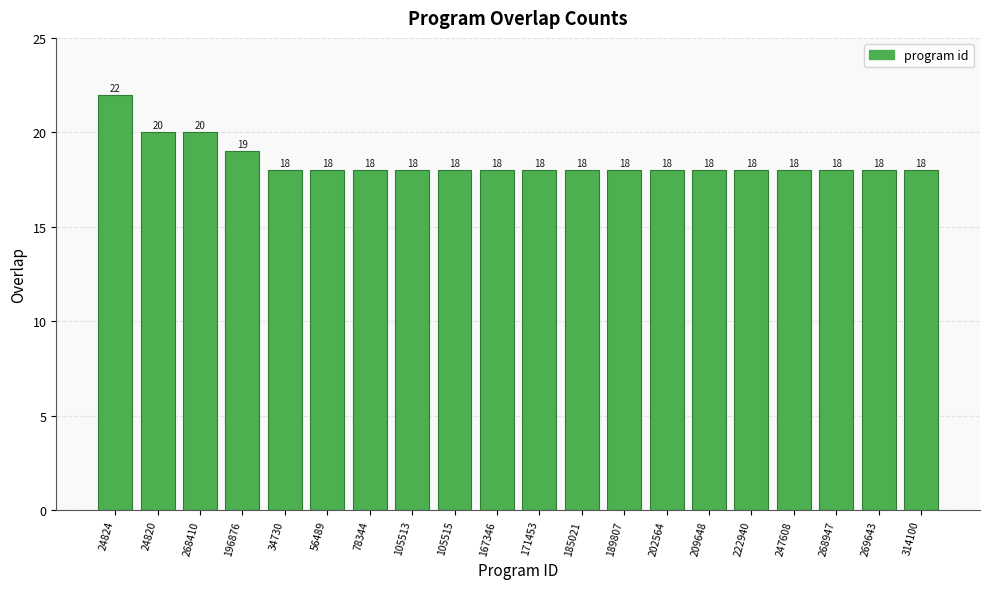

Reading left to right, extract all data points from this chart.

22	20	20	19	18	18	18	18	18	18	18	18	18	18	18	18	18	18	18	18